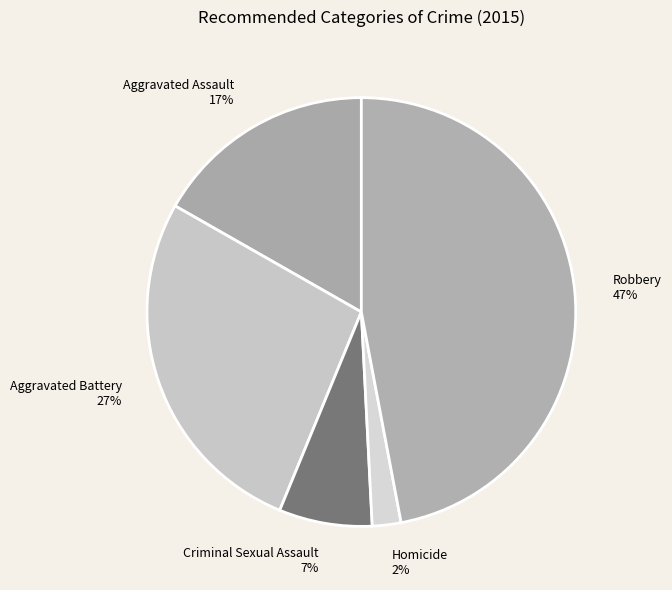

Which category has the smallest portion of the pie?

Homicide